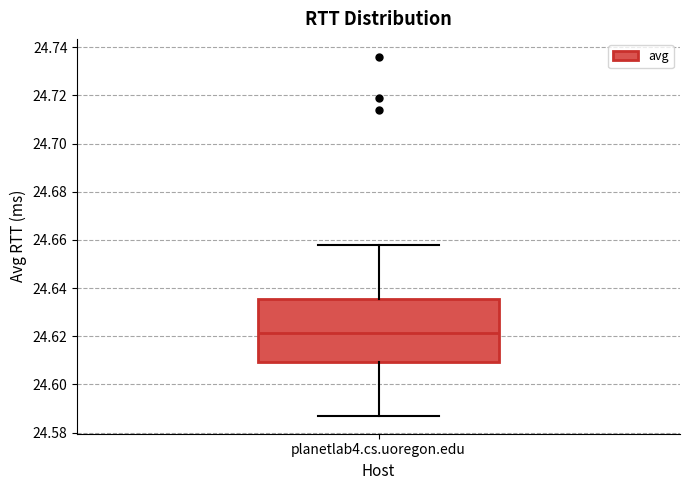

Read this box plot against the y-axis: the position of the median line, the range covered by the box, and the ends of both whiskers. The values are not printed on the chart, so give them approximately, as read against the axis.

median 24.622, box 24.610 to 24.636, whiskers 24.588 to 24.658